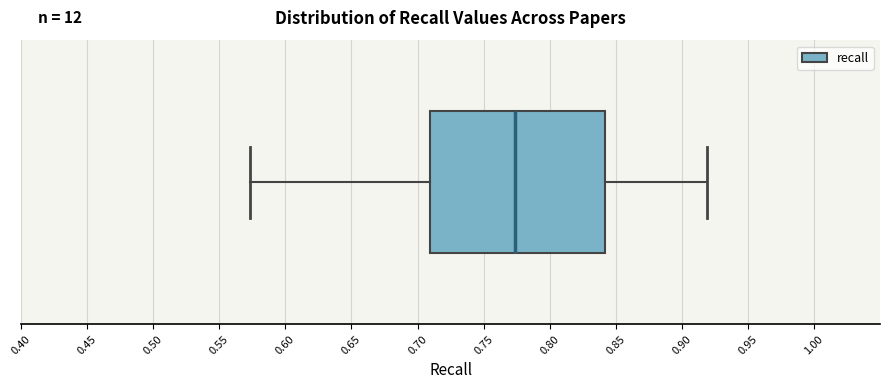

Where does the right whisker of the box end on the x-axis? The values are not printed on the chart, so give them approximately, as read against the axis.

0.920